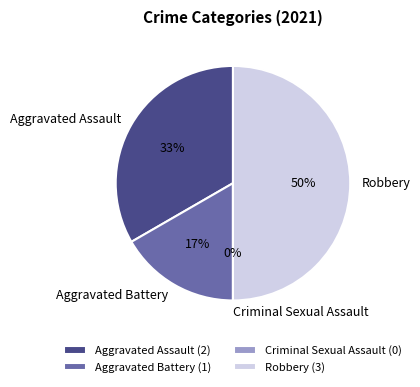

To the nearest percent, what percentage of the pie is Robbery?

50%